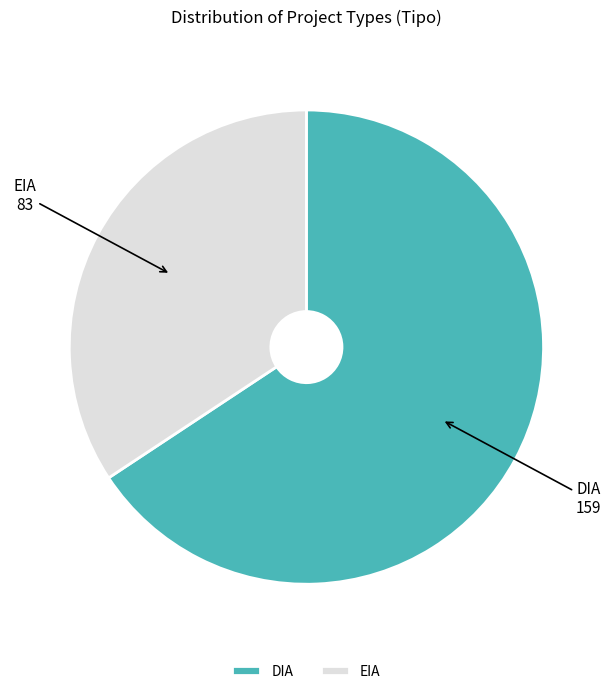

Do DIA and EIA together represent more than half of the pie?

Yes